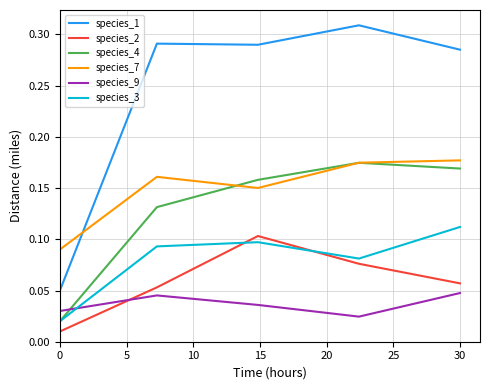

Which series has the widest spread of values?

species_1